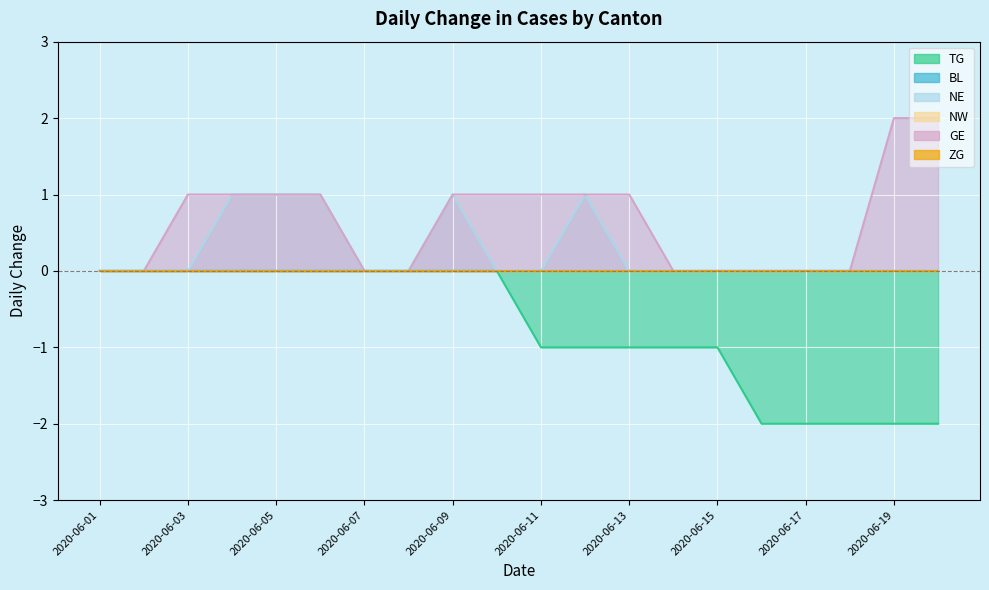

At which category is the sum across all series the highest?

2020-06-04